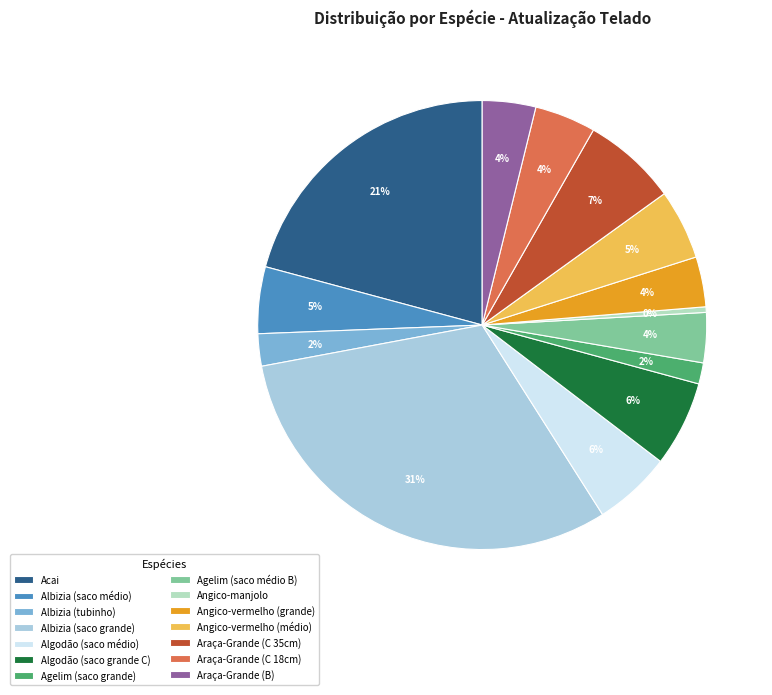

Which category has the smallest portion of the pie?

Angico-manjolo